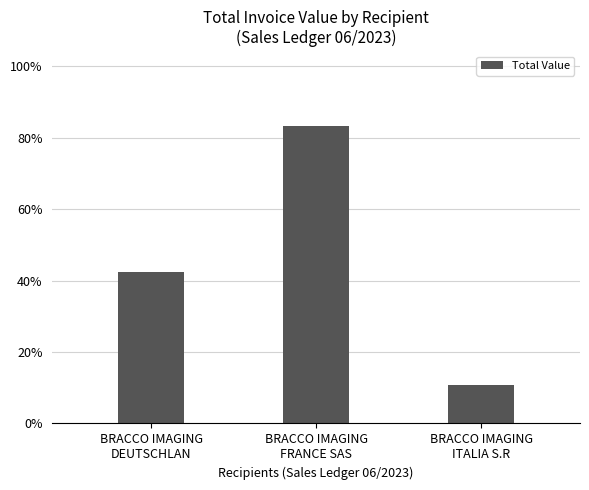

What is the maximum value shown in the chart?

3873427.0